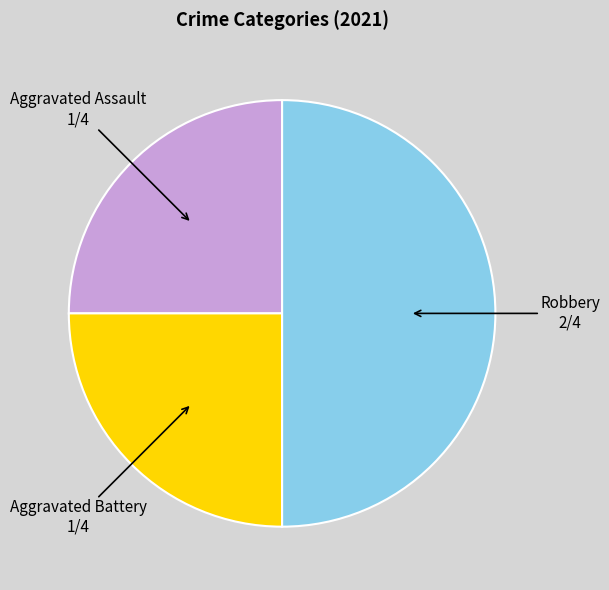

How many segments does this pie chart have?

3